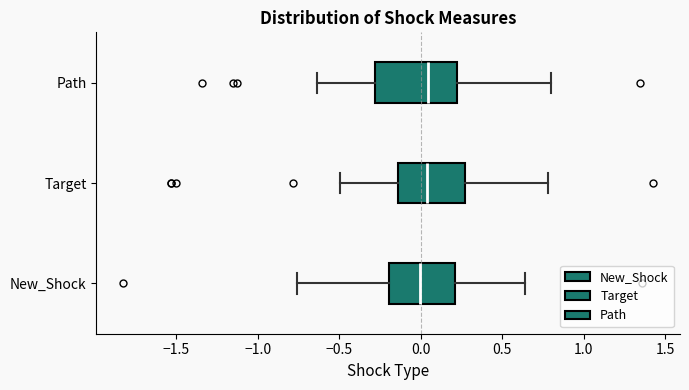

Reading bottom to top, read every box against the x-axis: the position of its median line, the range the box covers, and the ends of its whiskers. The values are not printed on the chart, so give them approximately, as read against the axis.

New_Shock: median 0.00, box -0.20 to 0.20, whiskers -0.75 to 0.65
Target: median 0.05, box -0.15 to 0.25, whiskers -0.50 to 0.80
Path: median 0.05, box -0.30 to 0.20, whiskers -0.65 to 0.80